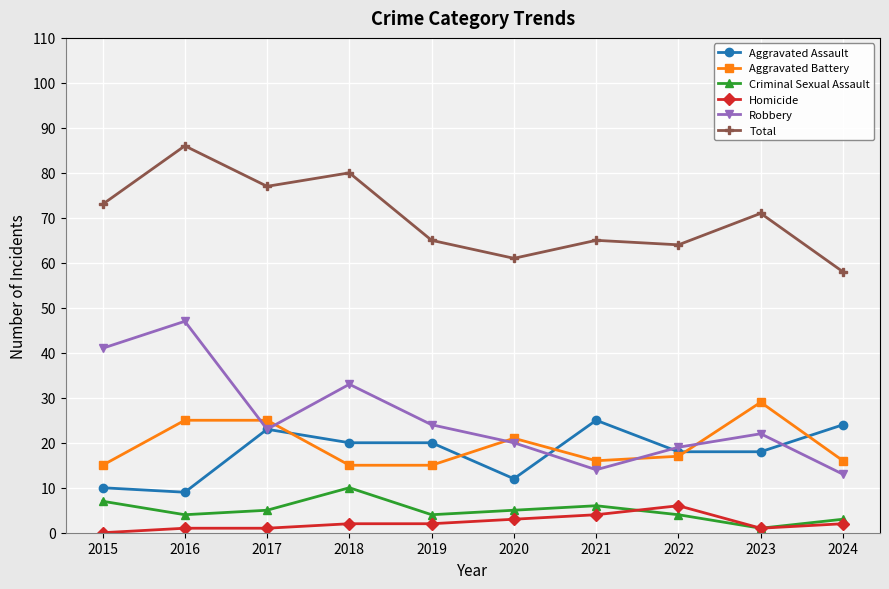

Is the value of Aggravated Battery at 2020 greater than the value of Criminal Sexual Assault at 2017?

Yes